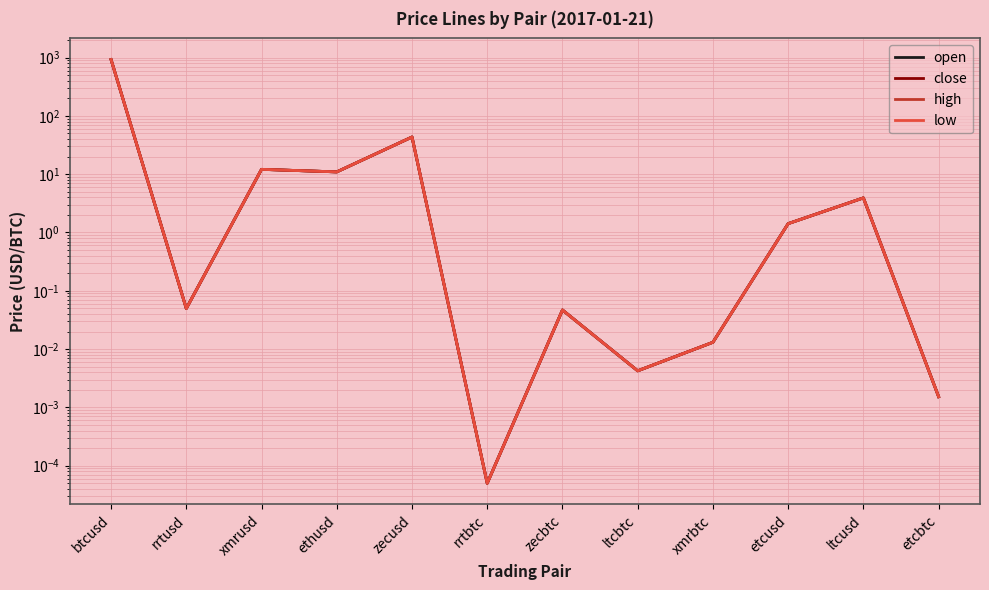

True or false: high and close cross at least once.

False